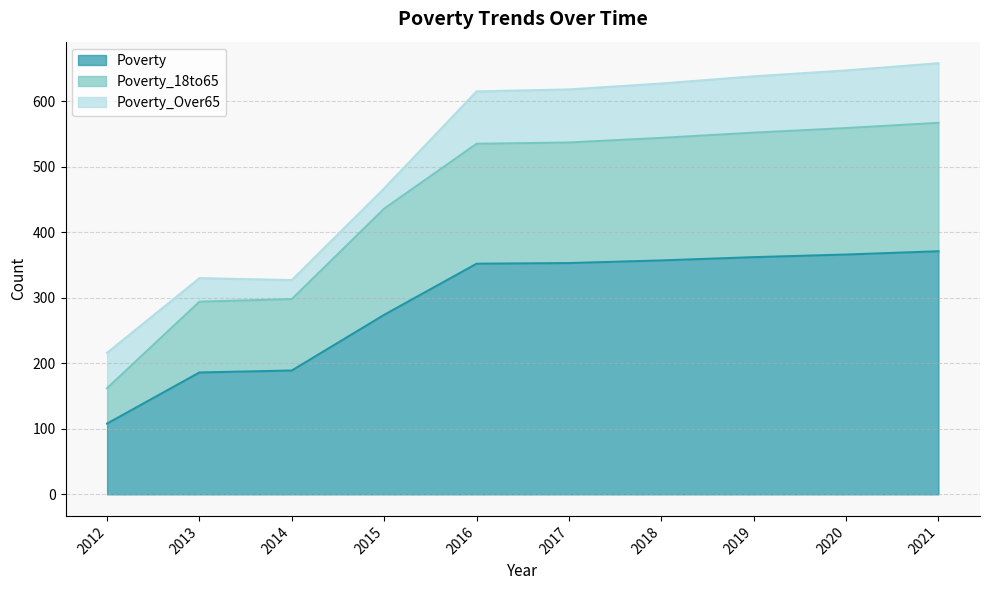

True or false: Poverty_18to65 has a value of 559 at 2020.

True